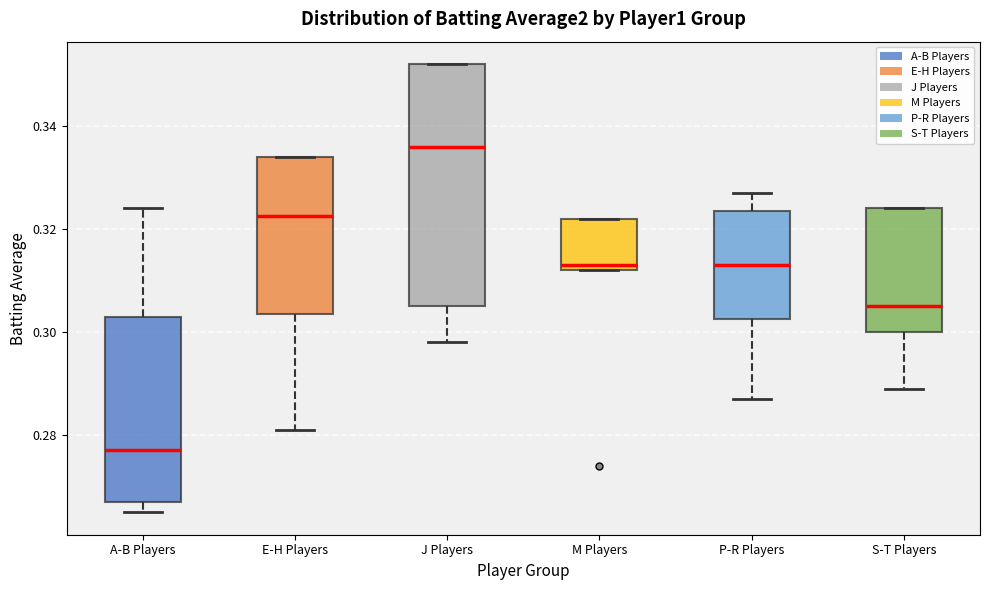

Which box's median line is the highest?

J Players